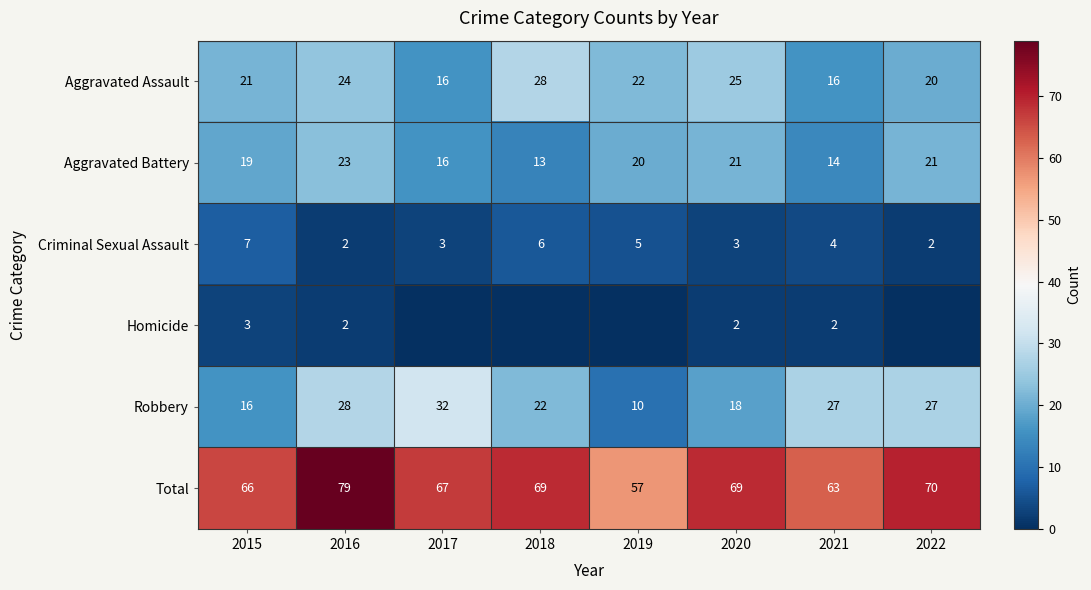

How many values in the Aggravated Assault series are below 22?

4